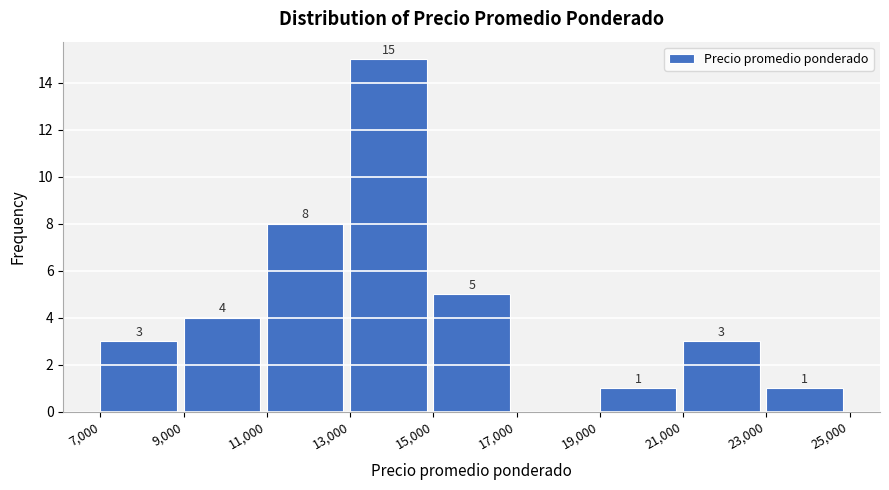

Over which range of the x-axis is the bar tallest?

13,000 to 15,000